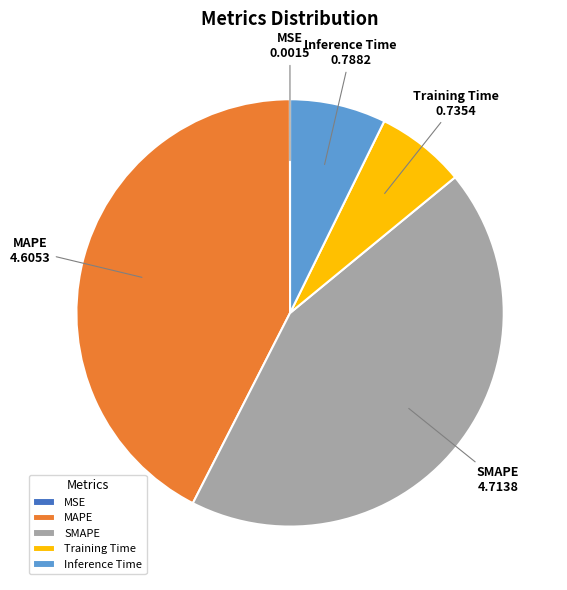

Which has a higher value, Training Time or MAPE?

MAPE